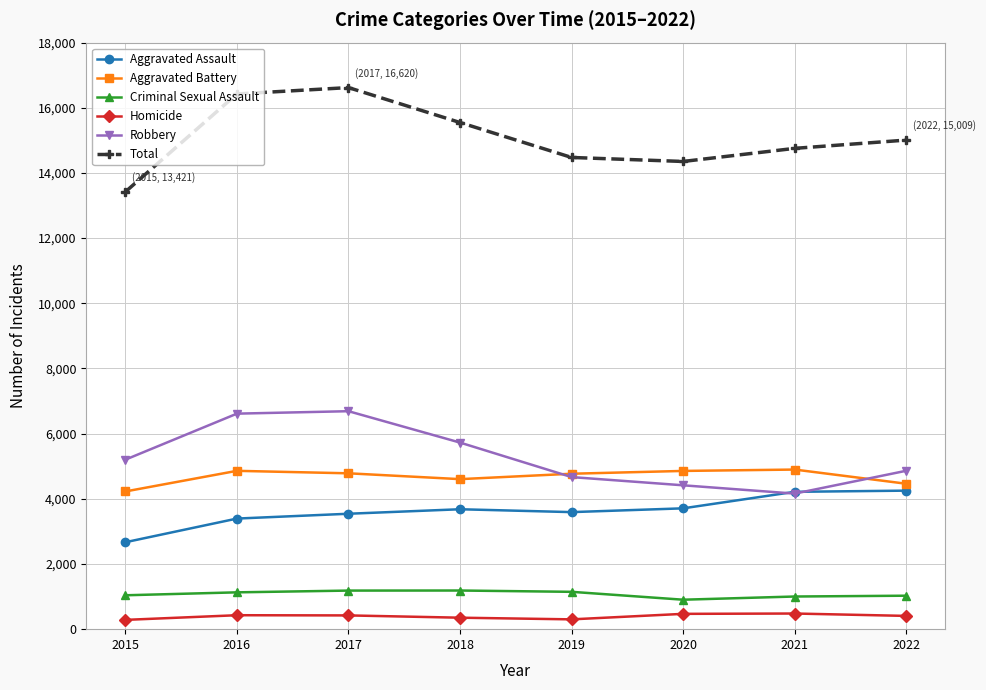

True or false: Aggravated Battery and Criminal Sexual Assault cross at least once.

False